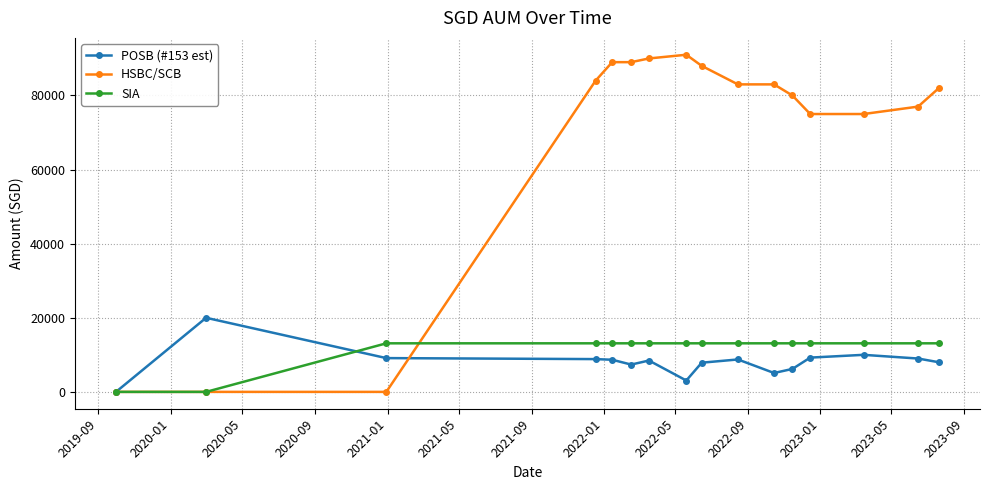

Count the number of data series in this chart.

3